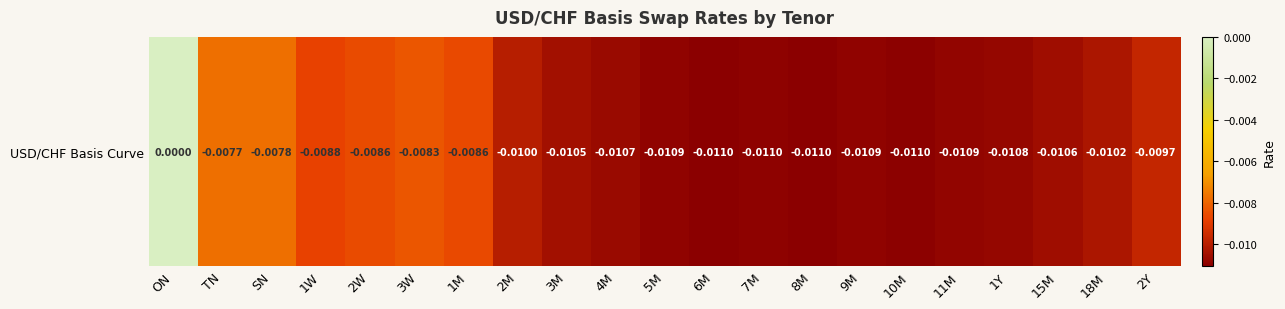

How many values are between 0 and 1?

1